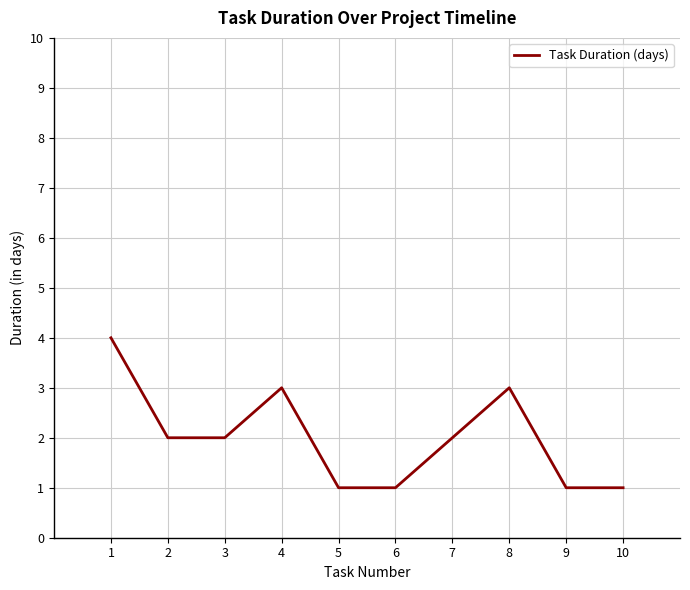

Is it true that the value at 2 is 1?

False